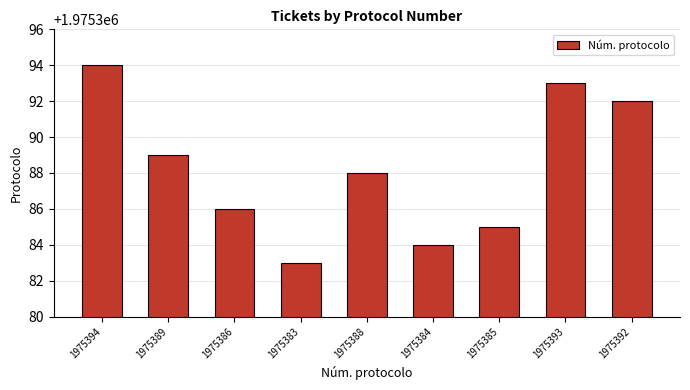

Count the number of data series in this chart.

1